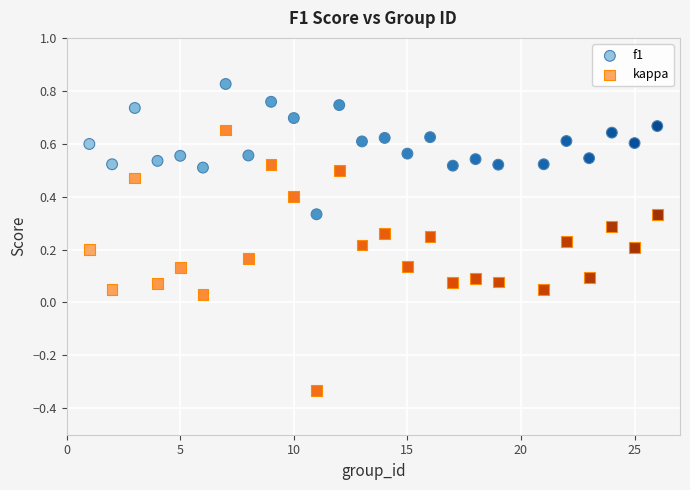

Which series contains the lowest Y value?

kappa